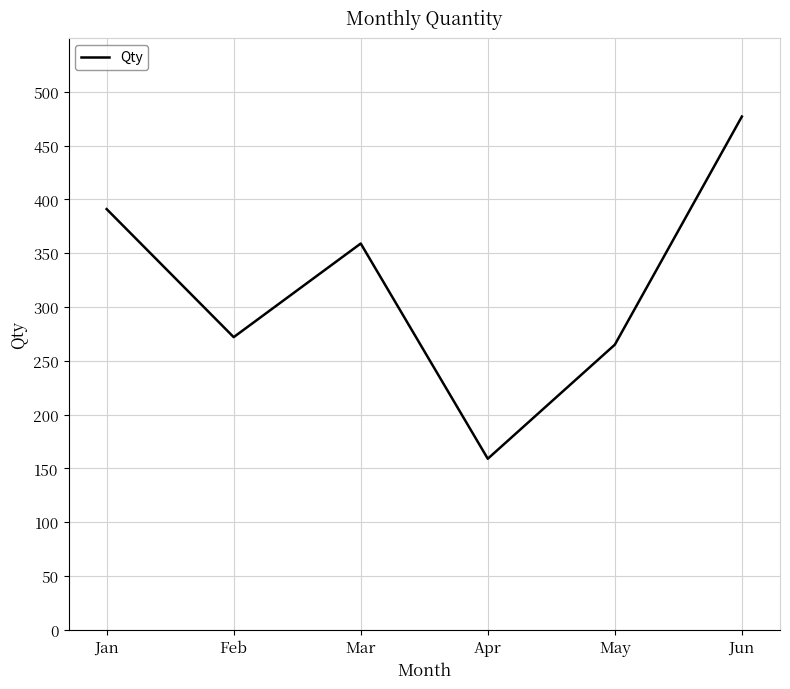

The chart shows a value of 359 at Mar. True or false?

True